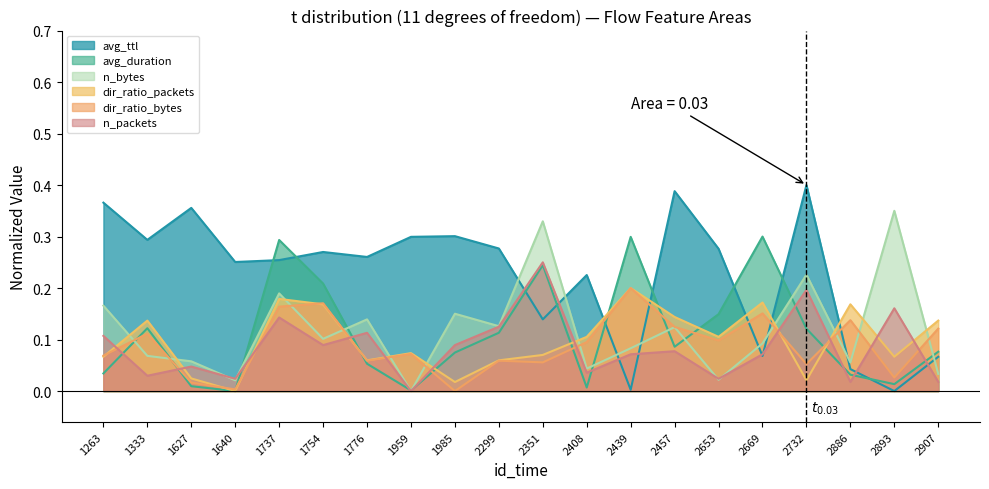

Does the chart display data point markers on the line(s)?

No